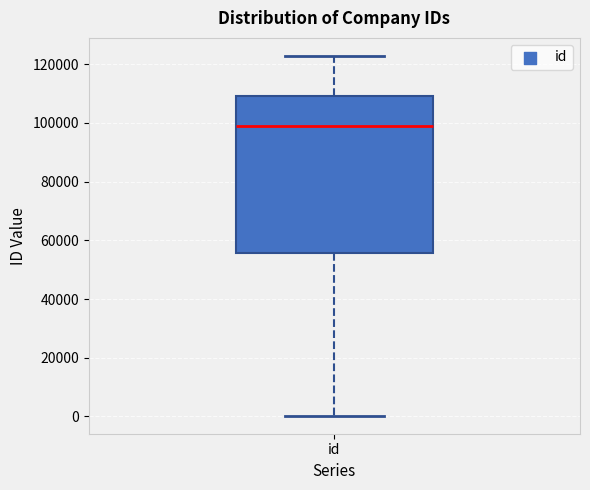

Read this box plot against the y-axis: the position of the median line, the range covered by the box, and the ends of both whiskers. The values are not printed on the chart, so give them approximately, as read against the axis.

median 98000, box 56000 to 110000, whiskers 0 to 122000